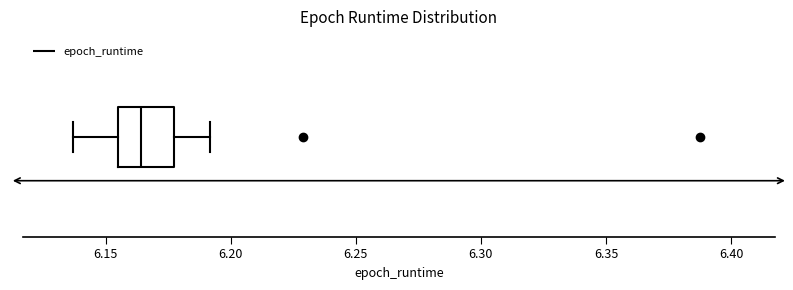

Transcribe this box plot: give where the median line is, the range the box spans, and where the two whiskers end, as read against the x-axis. The values are not printed on the chart, so give them approximately, as read against the axis.

median 6.165, box 6.155 to 6.175, whiskers 6.135 to 6.190